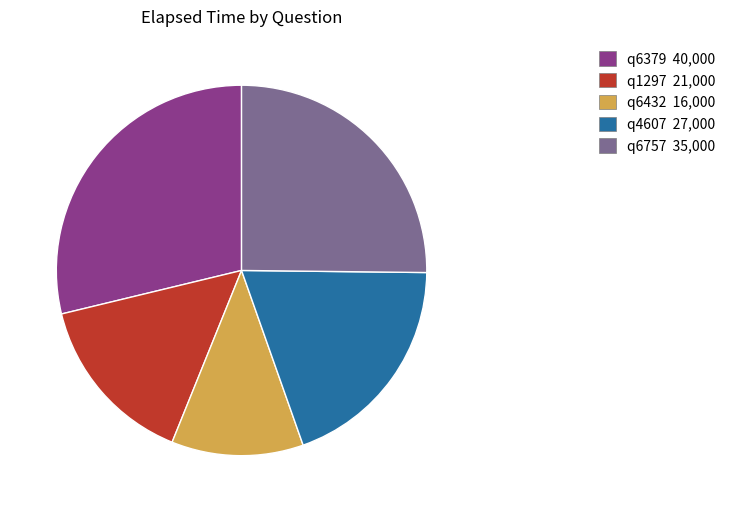

How many slices are in this pie chart?

5